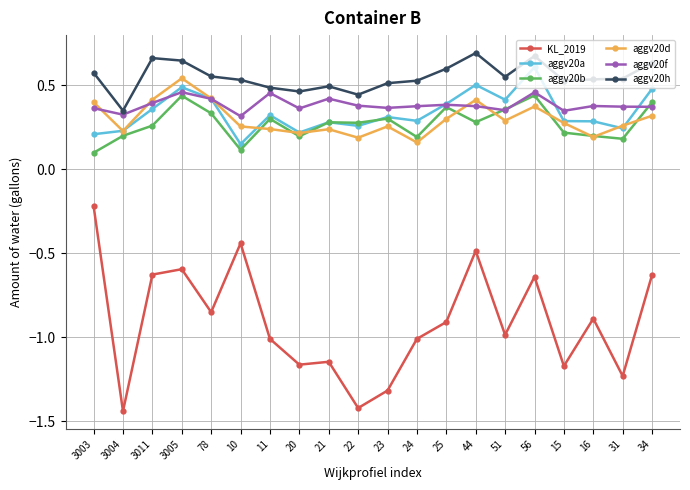

After their last crossing, which series has the higher values: aggv20a or aggv20b?

aggv20a